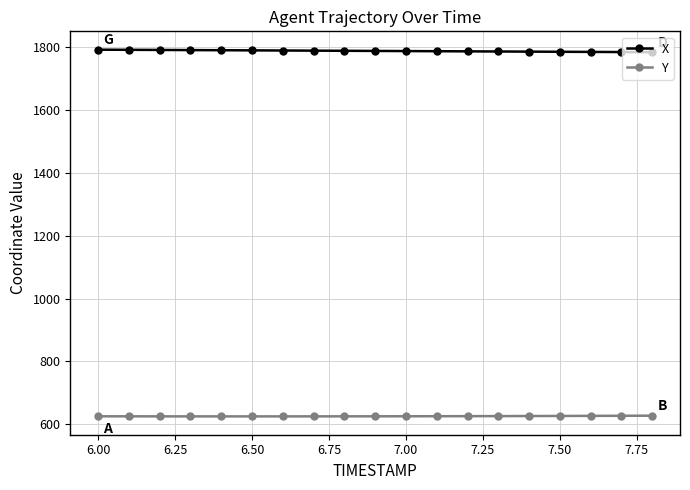

What is the sum of all Y values?

11899.0